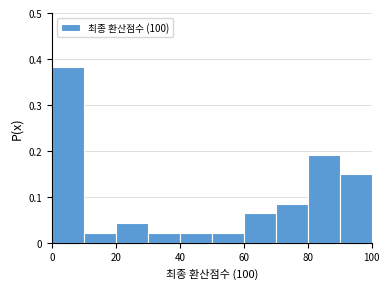

What is the height of the bar covering 30 to 40 on the x-axis? The values are not printed on the chart, so give them approximately, as read against the axis.

0.02